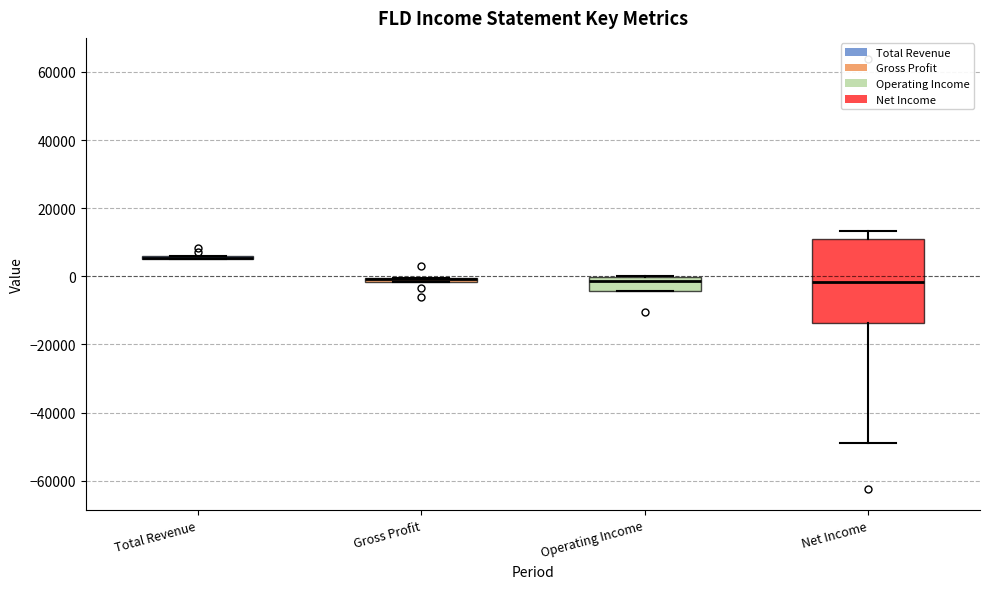

Which box is the tallest, from its lower edge to its upper edge?

Net Income